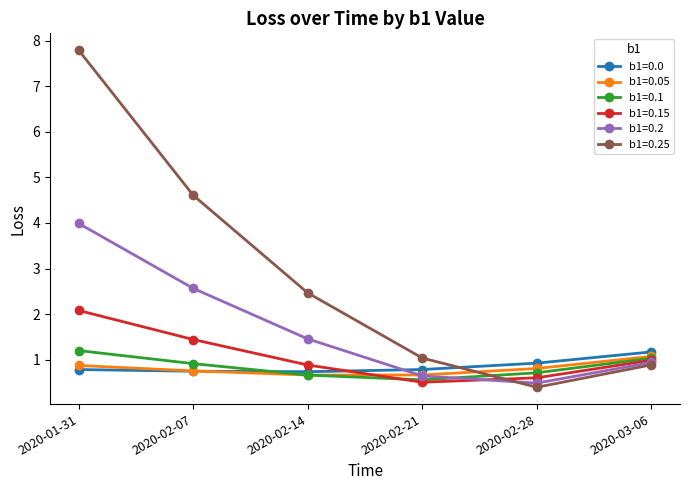

How many categories are shown in the chart?

6